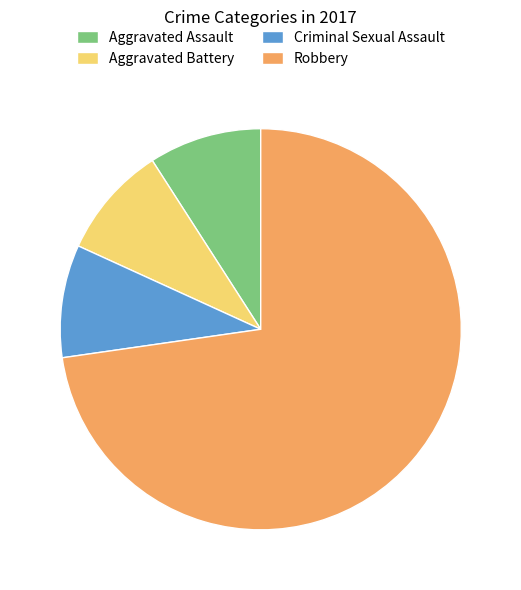

What is the majority slice?

Robbery